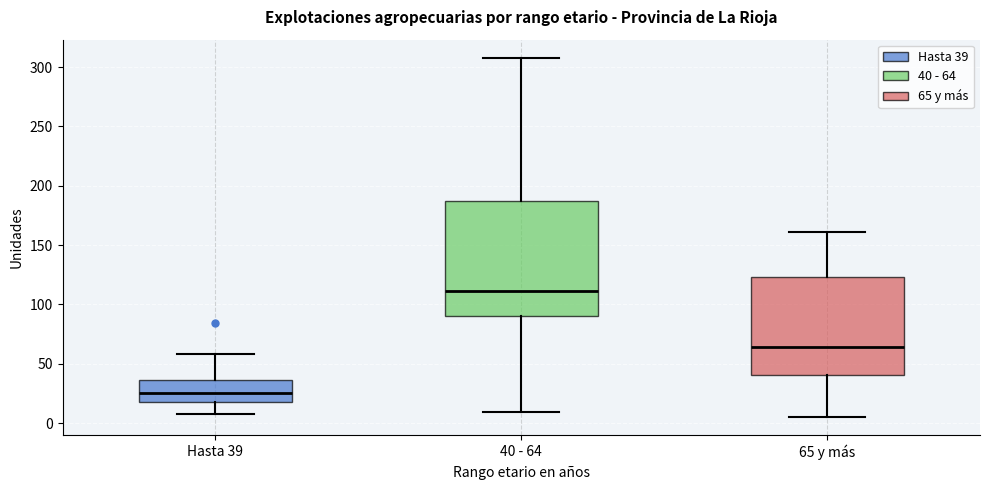

Reading left to right, read every box against the y-axis: the position of its median line, the range the box covers, and the ends of its whiskers. The values are not printed on the chart, so give them approximately, as read against the axis.

Hasta 39: median 25, box 20 to 35, whiskers 10 to 60
40 - 64: median 110, box 90 to 185, whiskers 10 to 310
65 y más: median 65, box 40 to 125, whiskers 5 to 160